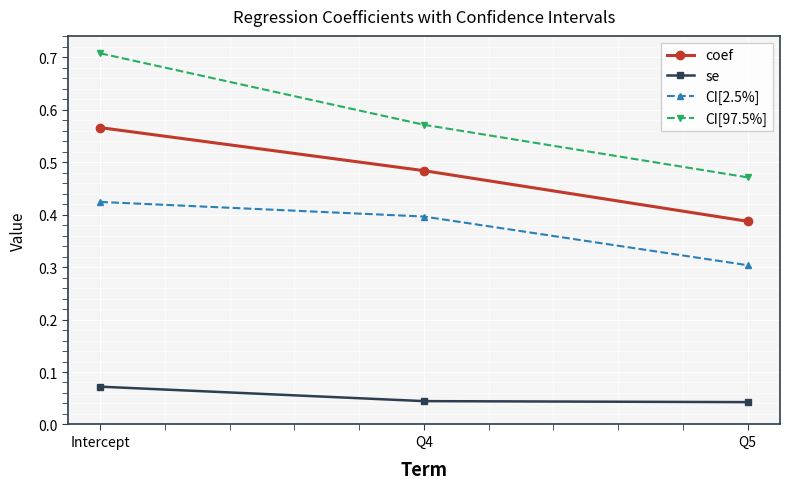

What is the sum of the CI[2.5%] values at Q5 and Q4?

0.7